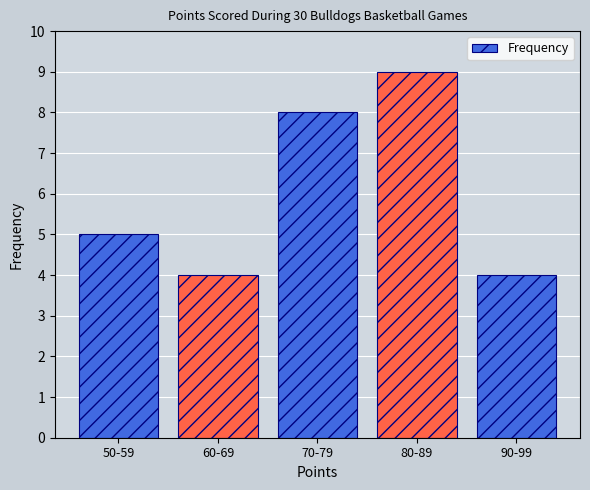

Reading left to right, extract all data points from this chart.

50-59=5	60-69=4	70-79=8	80-89=9	90-99=4